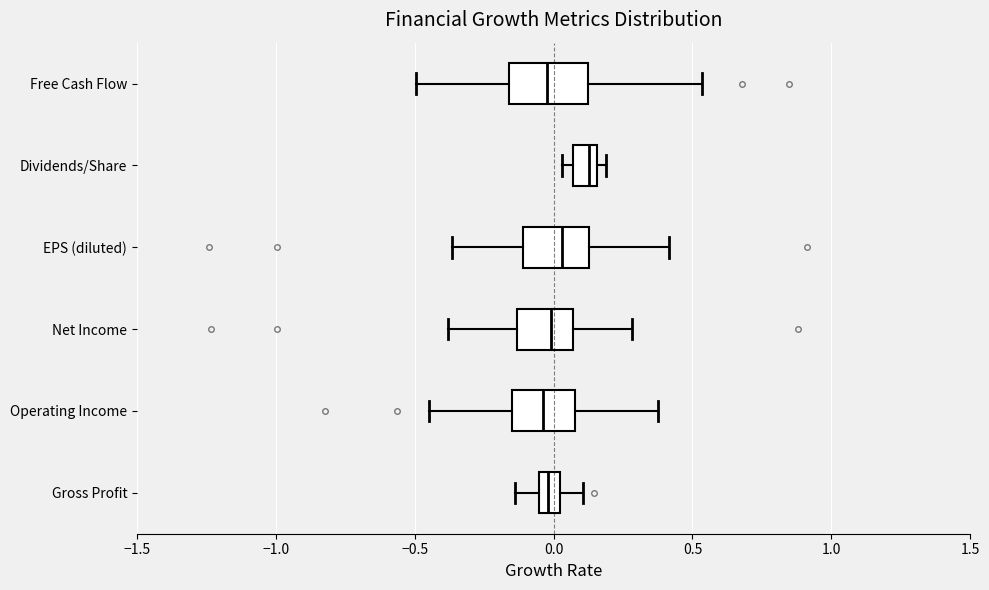

Where is the left edge of the box for Net Income on the x-axis? The values are not printed on the chart, so give them approximately, as read against the axis.

-0.15